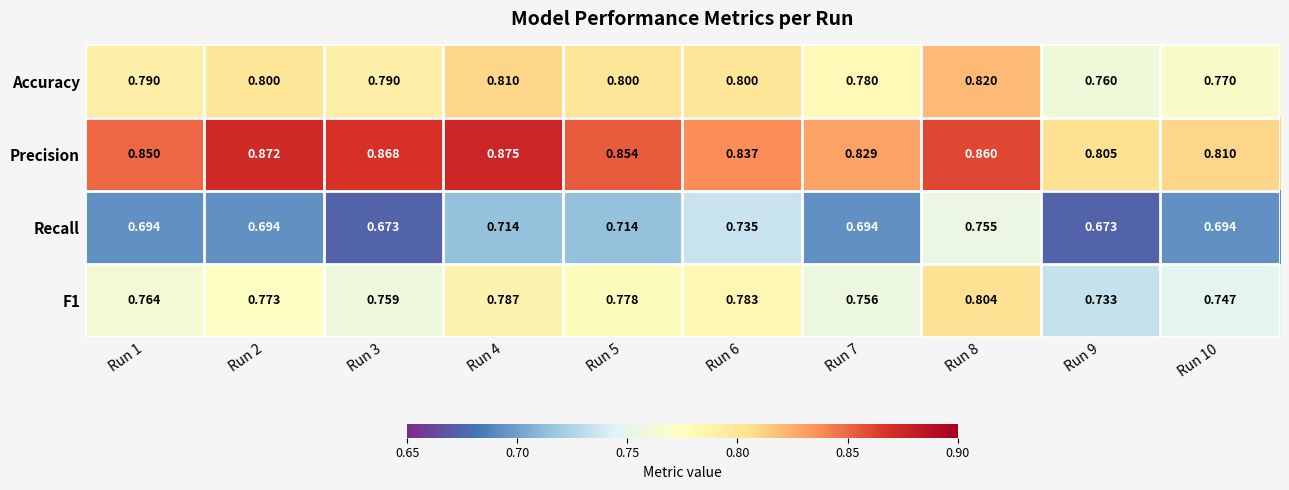

Which series has the largest total across all categories?

Precision